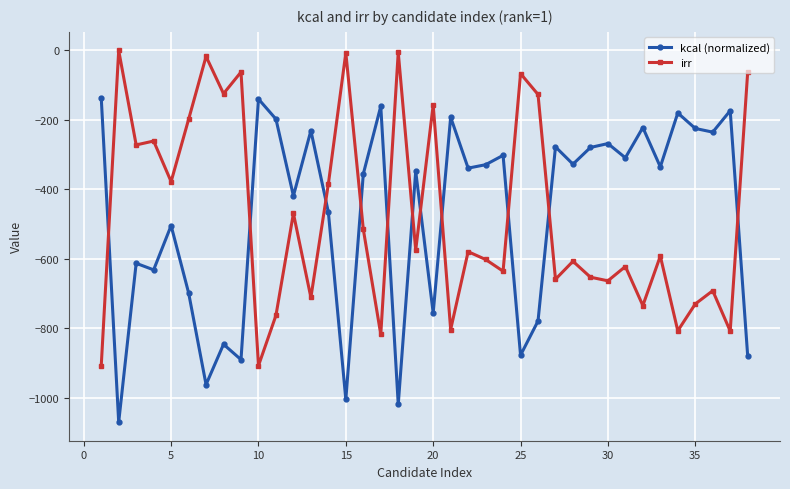

What is the value of the kcal (normalized) point at the 24th from the left?

-302.3